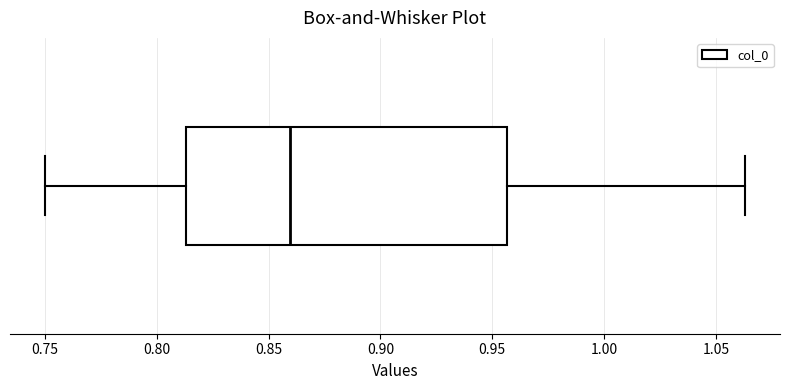

Read this box plot against the x-axis: the position of the median line, the range covered by the box, and the ends of both whiskers. The values are not printed on the chart, so give them approximately, as read against the axis.

median 0.860, box 0.815 to 0.955, whiskers 0.750 to 1.065